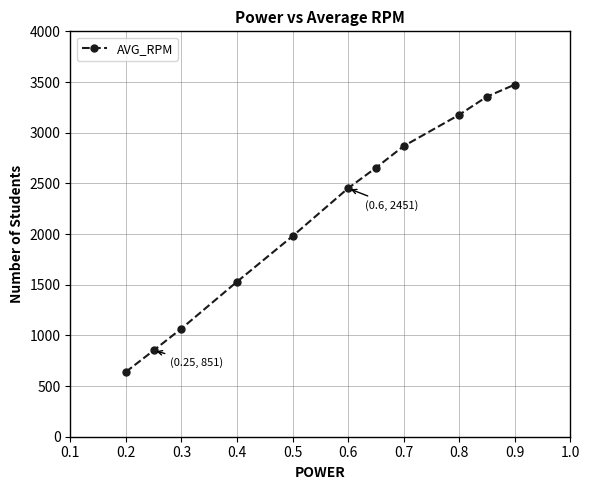

What is the sum of all values?

24043.1